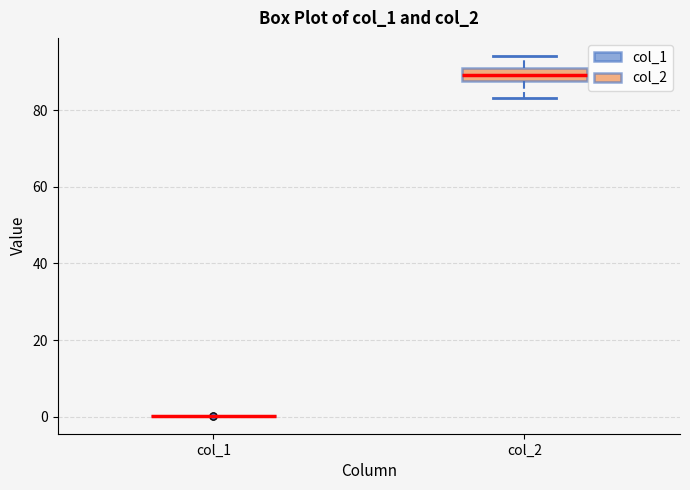

Reading left to right, read every box against the y-axis: the position of its median line, the range the box covers, and the ends of its whiskers. The values are not printed on the chart, so give them approximately, as read against the axis.

col_1: box collapsed to a line at 0, whiskers 0 to 0
col_2: median 90, box 88 to 92, whiskers 84 to 94